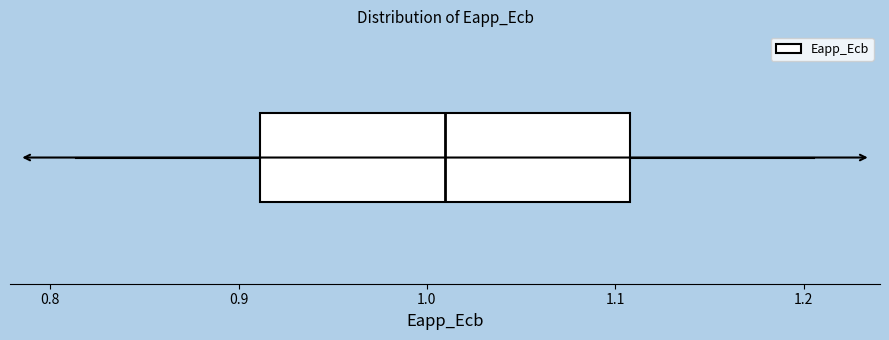

Read this box plot against the x-axis: the position of the median line, the range covered by the box, and the ends of both whiskers. The values are not printed on the chart, so give them approximately, as read against the axis.

median 1.01, box 0.91 to 1.11, whiskers 0.81 to 1.21